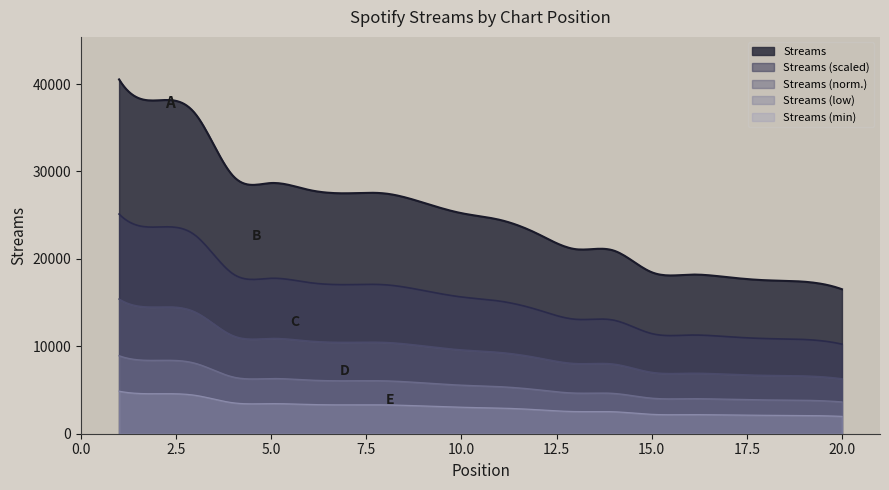

Reading left to right, transcribe all the data shown in this chart.

1=40528	2=38128	3=36613	4=29467	5=28675	6=27879	7=27501	8=27474	9=26421	10=25226	11=24468	12=22868	13=21109	14=20948	15=18470	16=18200	17=17900	18=17553	19=17389	20=16526